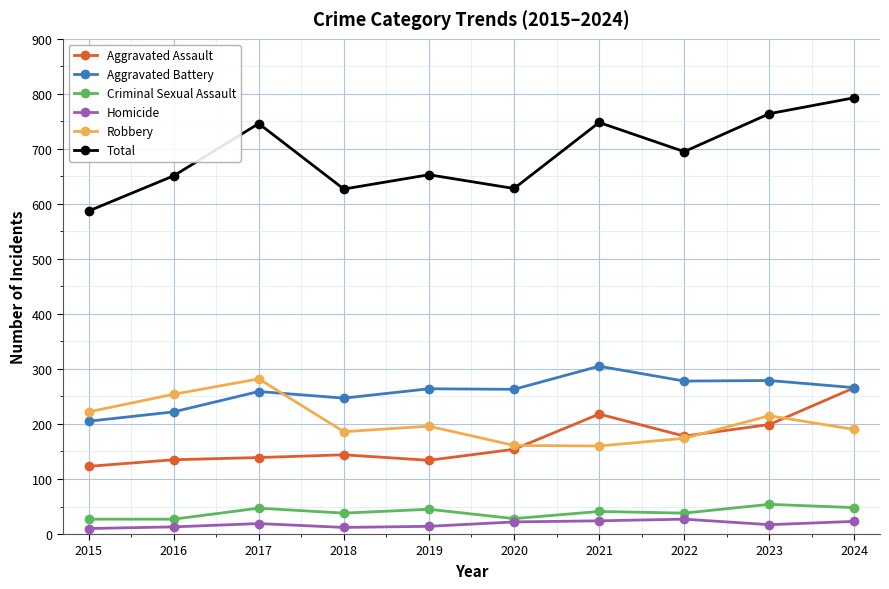

The value of Criminal Sexual Assault at 2020 is 28. True or false?

True